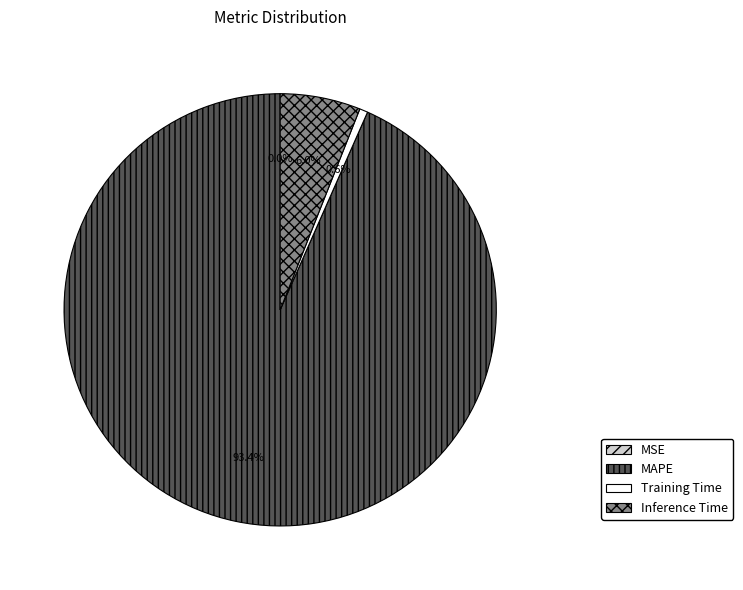

Which slice is the largest?

MAPE